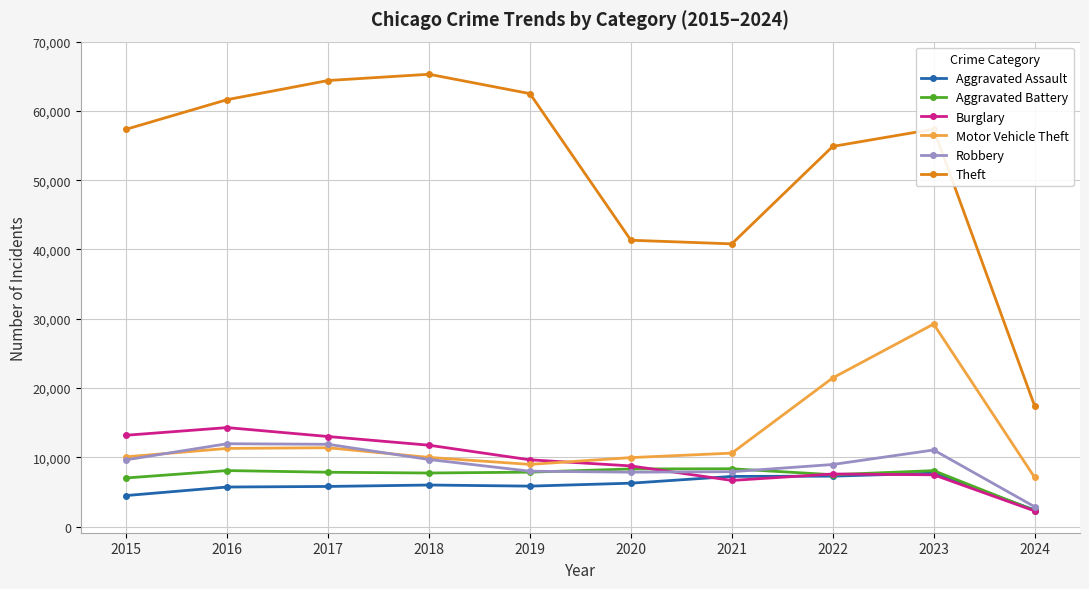

What is the sum of all Burglary values?

94614